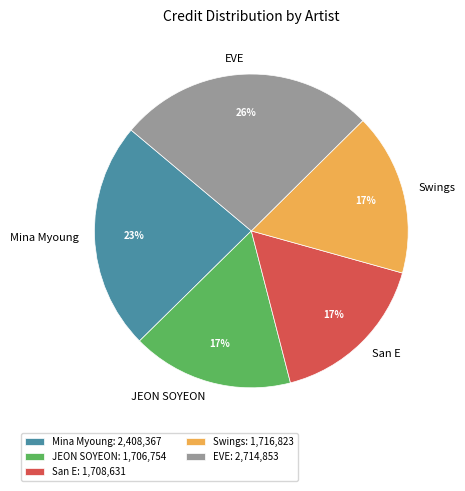

What percentage is the EVE slice, to the nearest percent?

26%